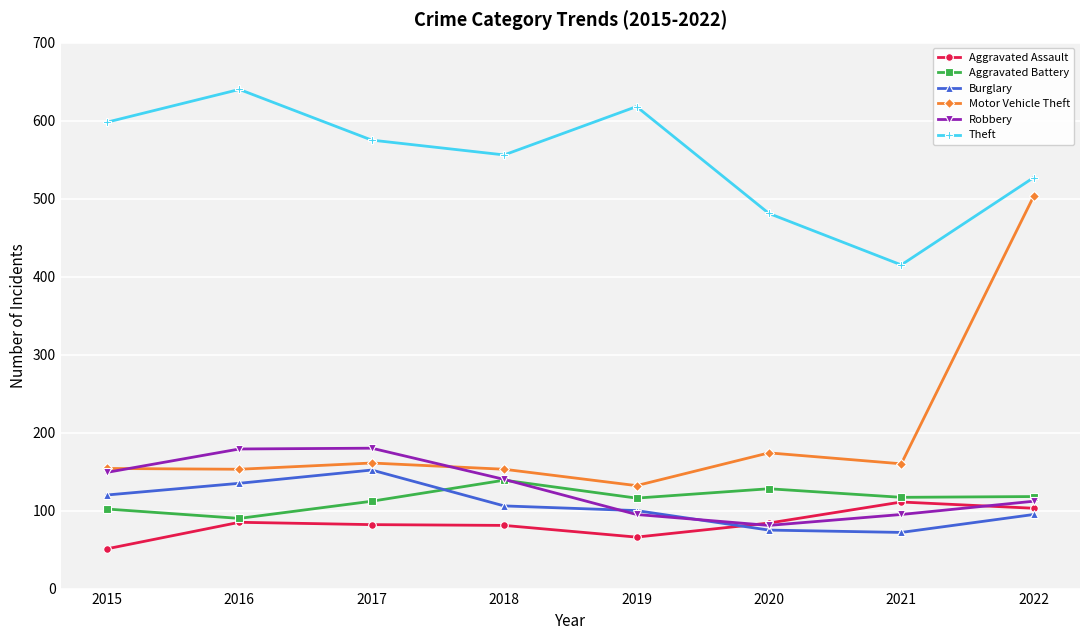

At how many categories does at least one series exceed 510?

6